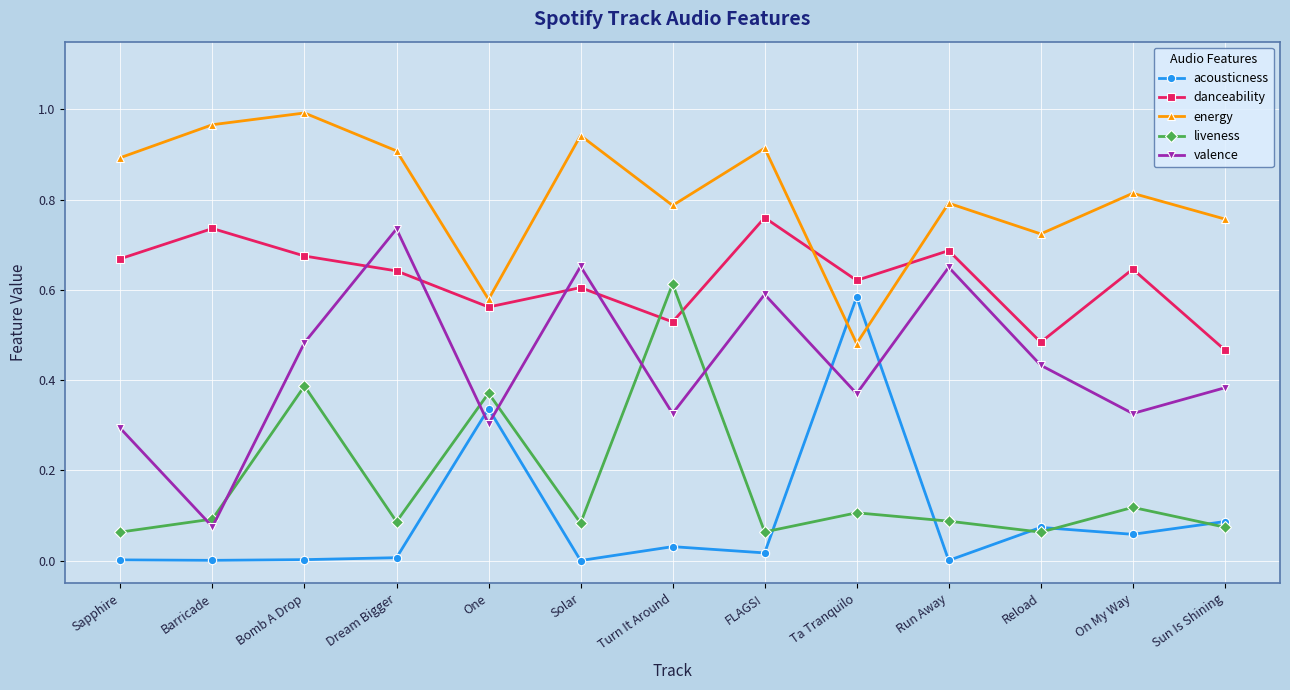

At how many categories does at least one series exceed 0?

13